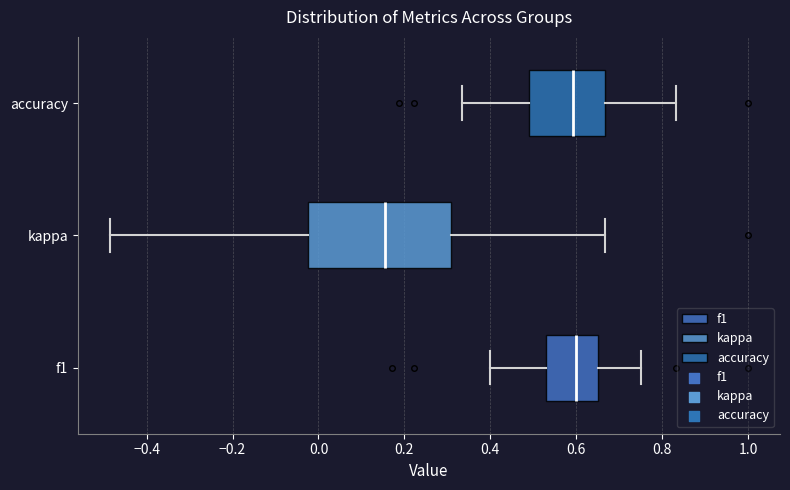

Comparing the boxes themselves (not the whiskers), which one is the widest?

kappa